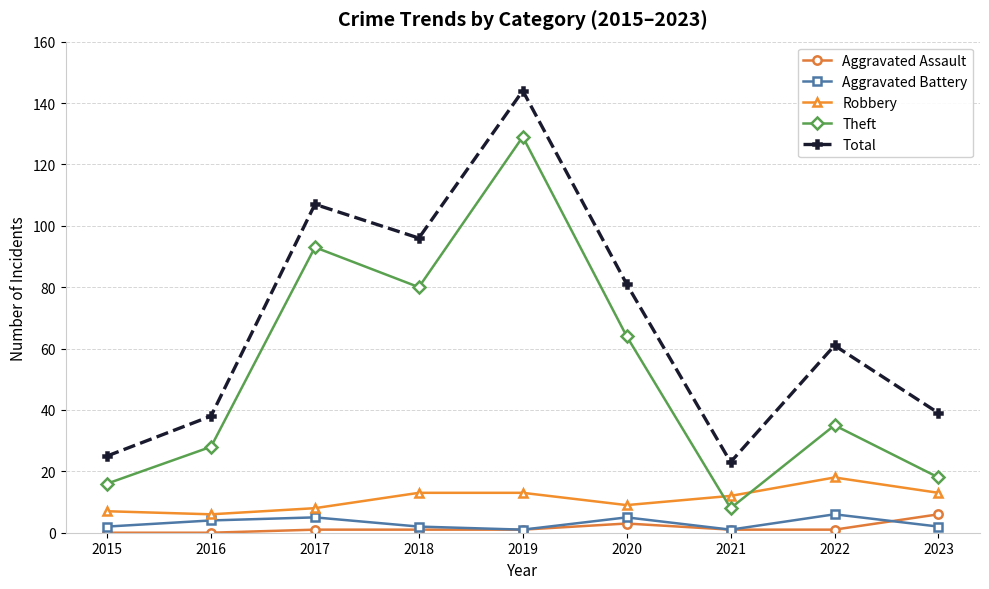

The Aggravated Assault series shows 0 at 2016. True or false?

True